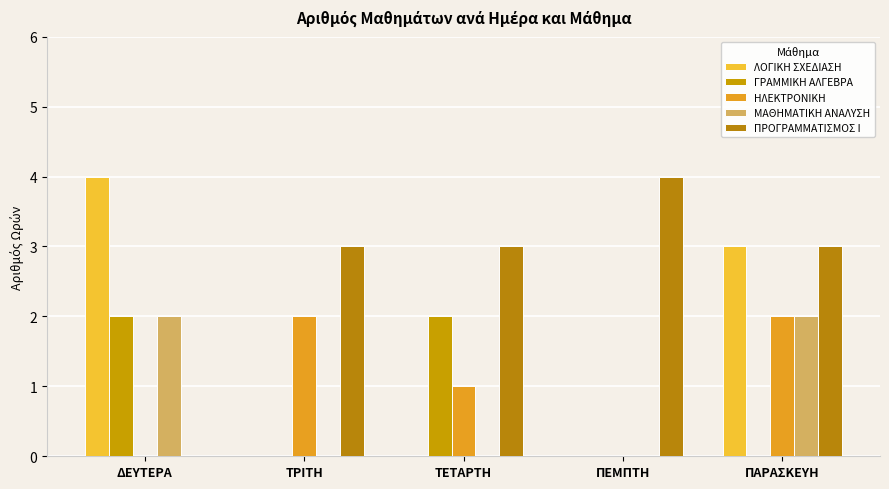

Reading left to right, transcribe all the data shown in this chart.

ΛΟΓΙΚΗ ΣΧΕΔΙΑΣΗ: ΔΕΥΤΕΡΑ=4	ΤΡΙΤΗ=0	ΤΕΤΑΡΤΗ=0	ΠΕΜΠΤΗ=0	ΠΑΡΑΣΚΕΥΗ=3
ΓΡΑΜΜΙΚΗ ΑΛΓΕΒΡΑ: ΔΕΥΤΕΡΑ=2	ΤΡΙΤΗ=0	ΤΕΤΑΡΤΗ=2	ΠΕΜΠΤΗ=0	ΠΑΡΑΣΚΕΥΗ=0
ΗΛΕΚΤΡΟΝΙΚΗ: ΔΕΥΤΕΡΑ=0	ΤΡΙΤΗ=2	ΤΕΤΑΡΤΗ=1	ΠΕΜΠΤΗ=0	ΠΑΡΑΣΚΕΥΗ=2
ΜΑΘΗΜΑΤΙΚΗ ΑΝΑΛΥΣΗ: ΔΕΥΤΕΡΑ=2	ΤΡΙΤΗ=0	ΤΕΤΑΡΤΗ=0	ΠΕΜΠΤΗ=0	ΠΑΡΑΣΚΕΥΗ=2
ΠΡΟΓΡΑΜΜΑΤΙΣΜΟΣ Ι: ΔΕΥΤΕΡΑ=0	ΤΡΙΤΗ=3	ΤΕΤΑΡΤΗ=3	ΠΕΜΠΤΗ=4	ΠΑΡΑΣΚΕΥΗ=3